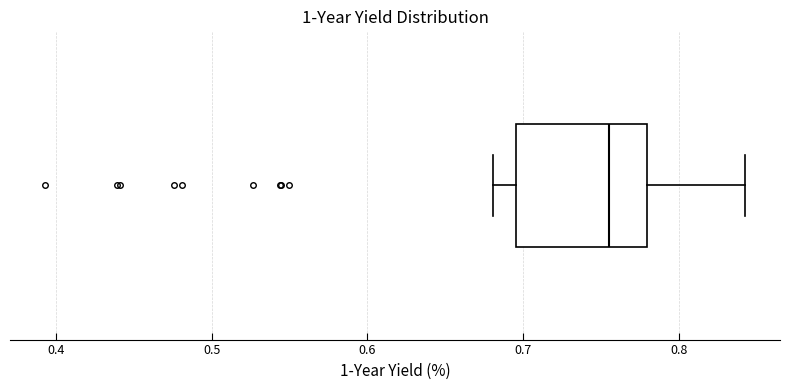

Transcribe this box plot: give where the median line is, the range the box spans, and where the two whiskers end, as read against the x-axis. The values are not printed on the chart, so give them approximately, as read against the axis.

median 0.76, box 0.70 to 0.78, whiskers 0.68 to 0.84